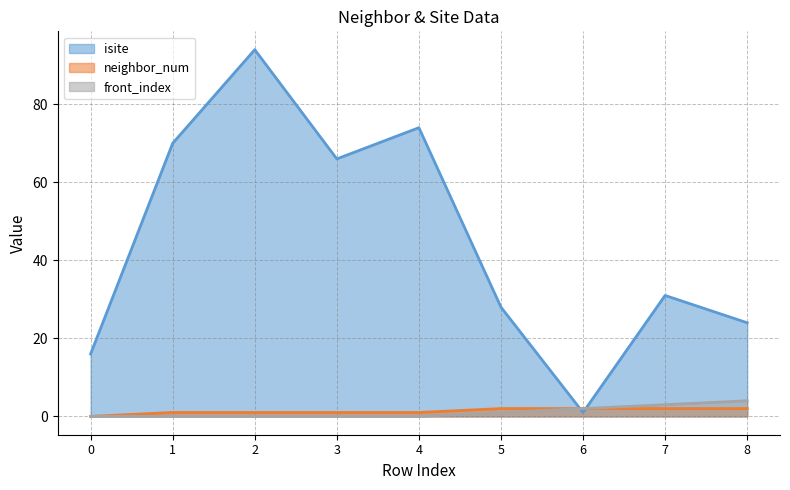

What are all the series names shown in the legend?

isite, neighbor_num, front_index